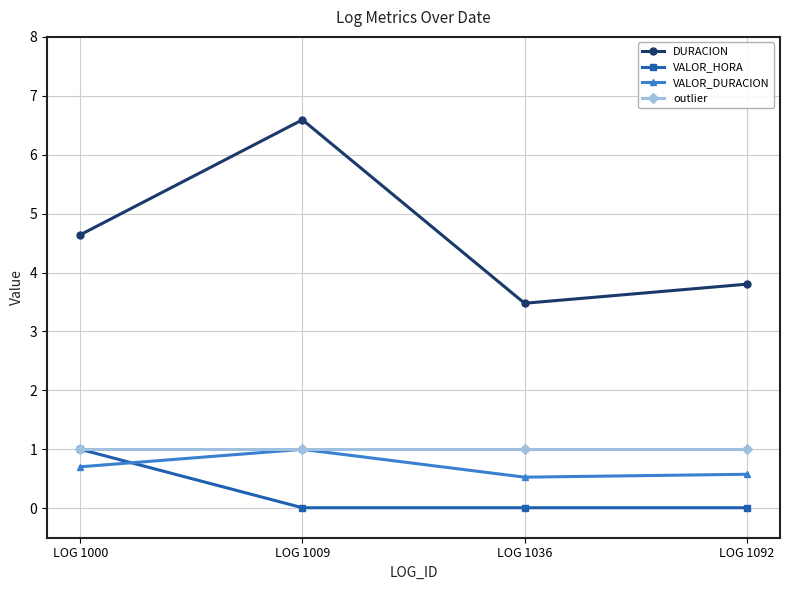

Which series ends up on top after the final intersection of VALOR_DURACION and VALOR_HORA?

VALOR_DURACION